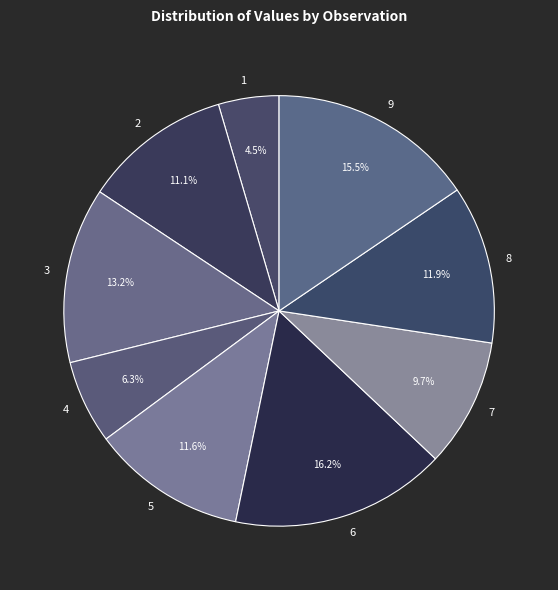

Which slice is the smallest?

1